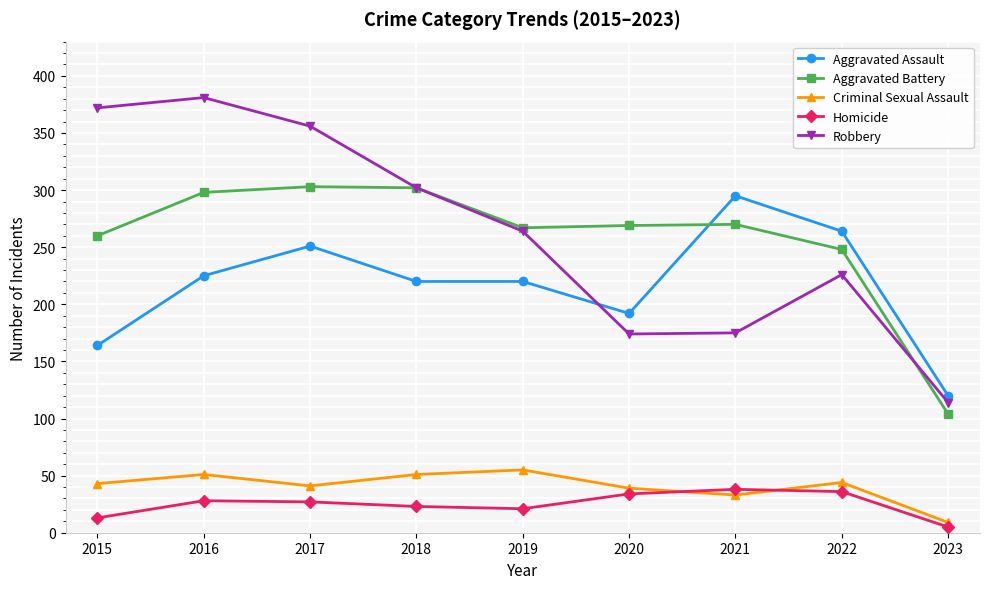

What is the difference between the maximum and minimum values in the Criminal Sexual Assault series?

46